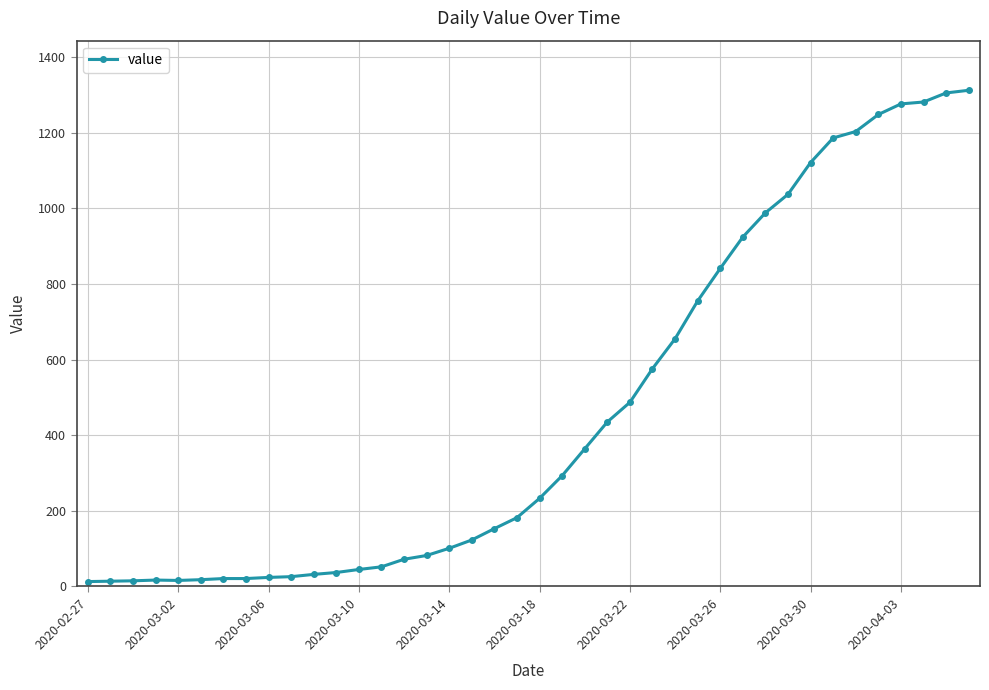

How many lines are shown in the chart?

1